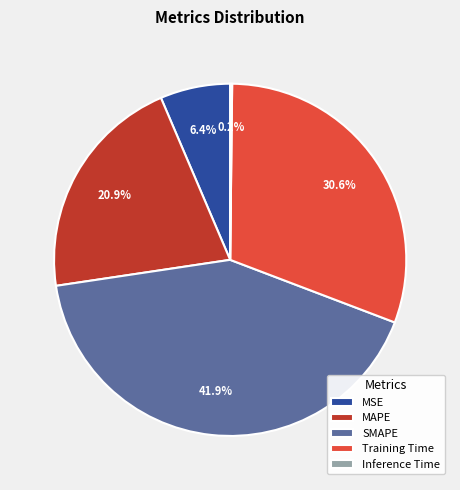

The MSE slice represents 18% of the pie. True or false?

False